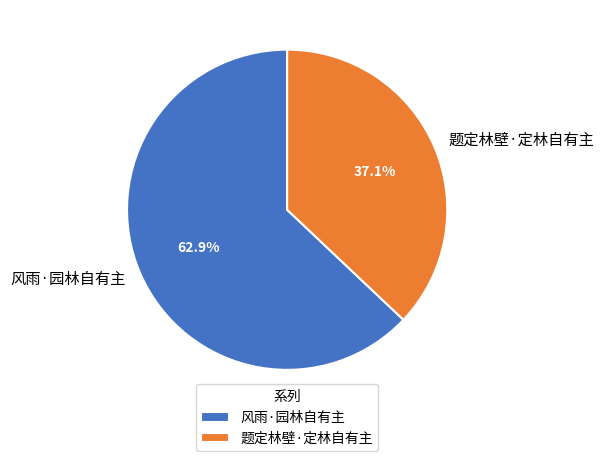

Does 题定林壁·定林自有主 represent more than half of the total?

No